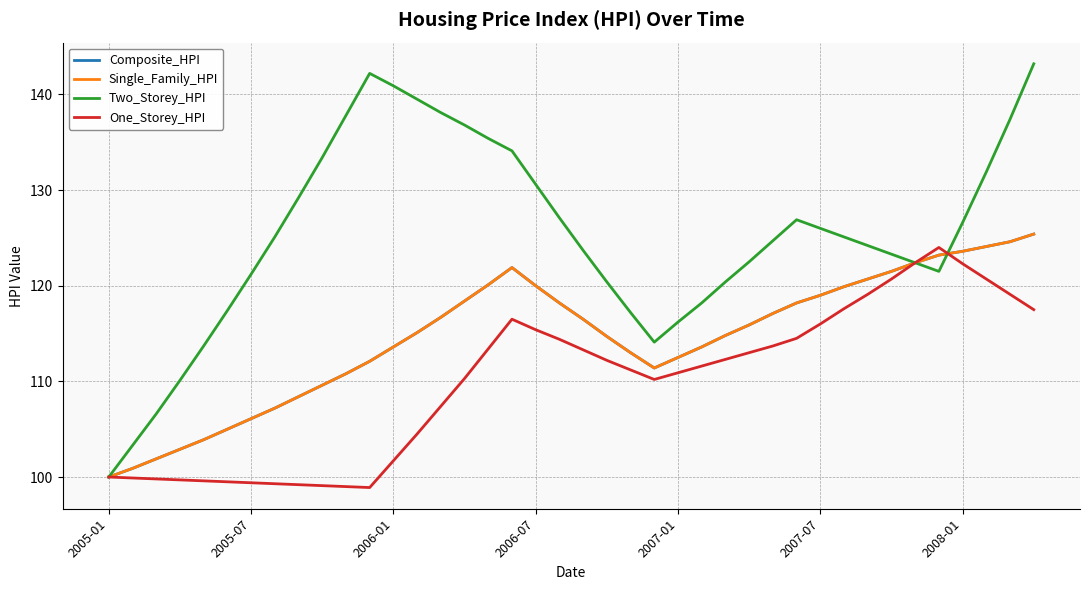

Where is the first local minimum for One_Storey_HPI?

11